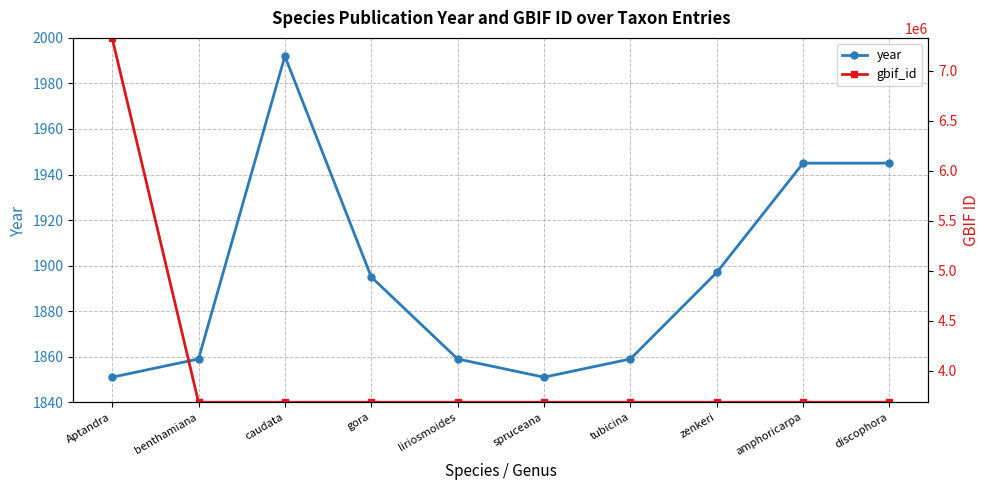

What is the smallest value displayed?

1851